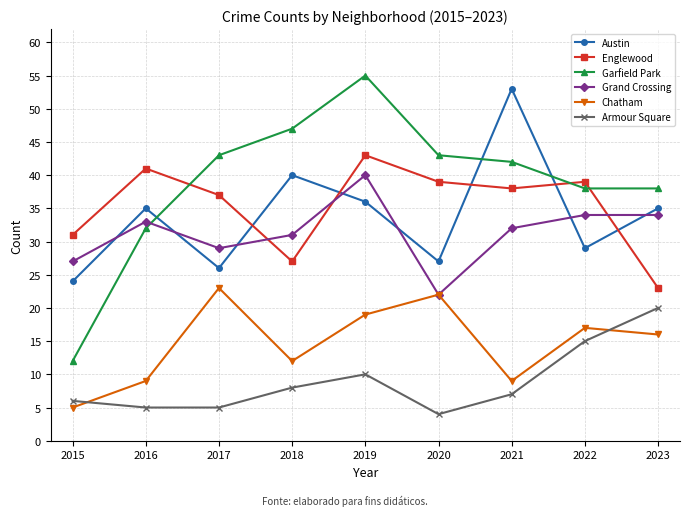

Does the chart display data point markers on the line(s)?

Yes